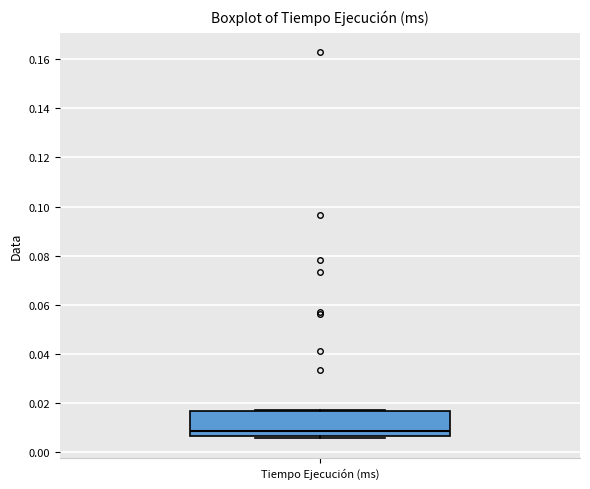

Where is the upper edge of the box for Tiempo Ejecución (ms) on the y-axis? The values are not printed on the chart, so give them approximately, as read against the axis.

0.016